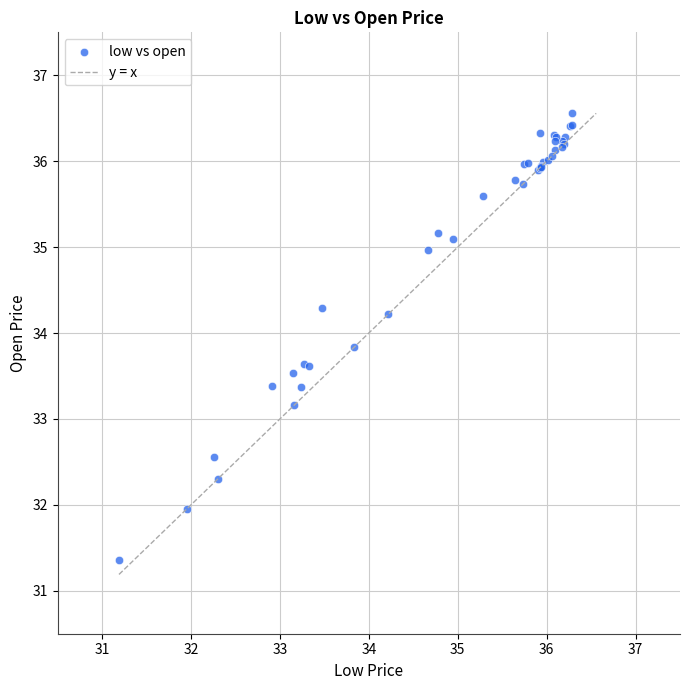

What Y value in the scatter plot is closest to 33?

33.2